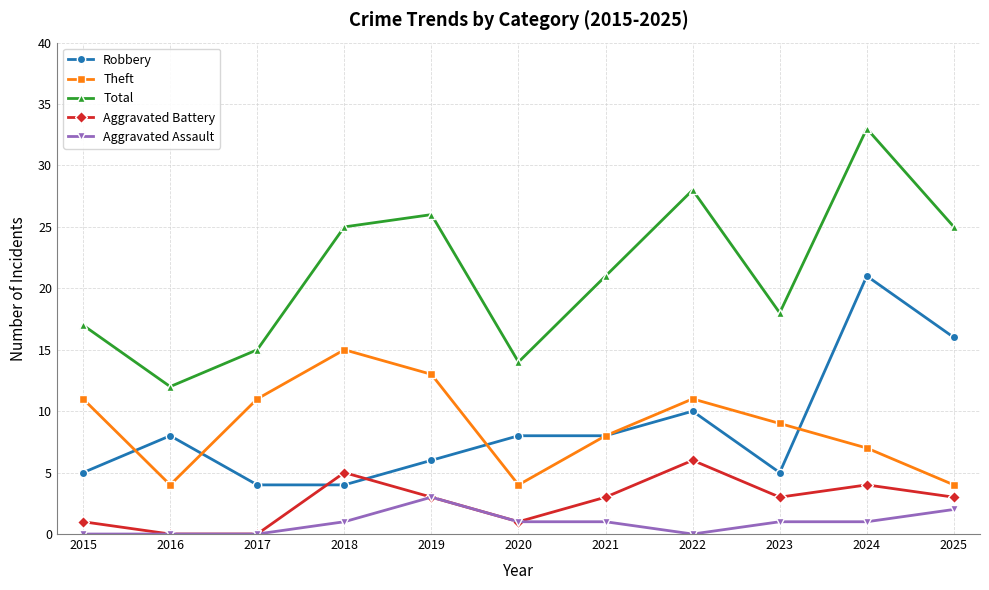

The Robbery series shows 16 at 2025. True or false?

True